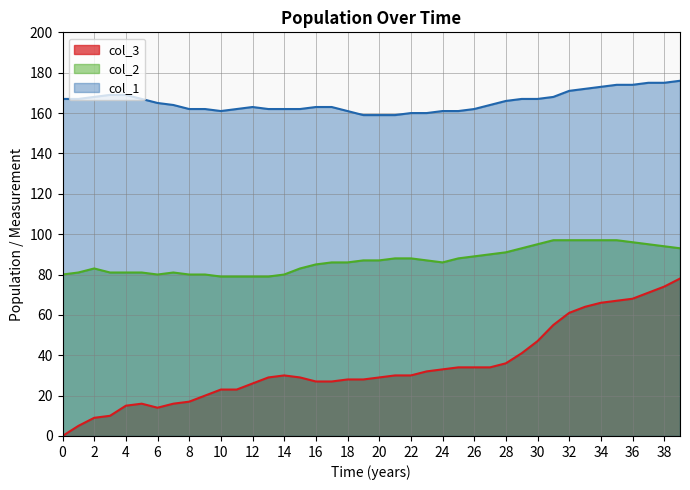

True or false: col_1 has a value of 162 at 13.

True